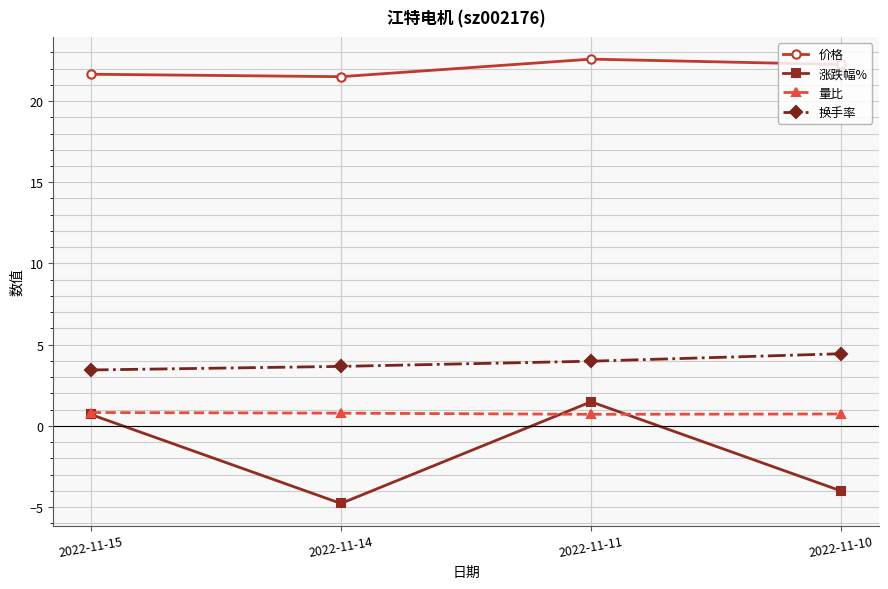

What is the value of the 量比 point at the 4th from the left?

0.7